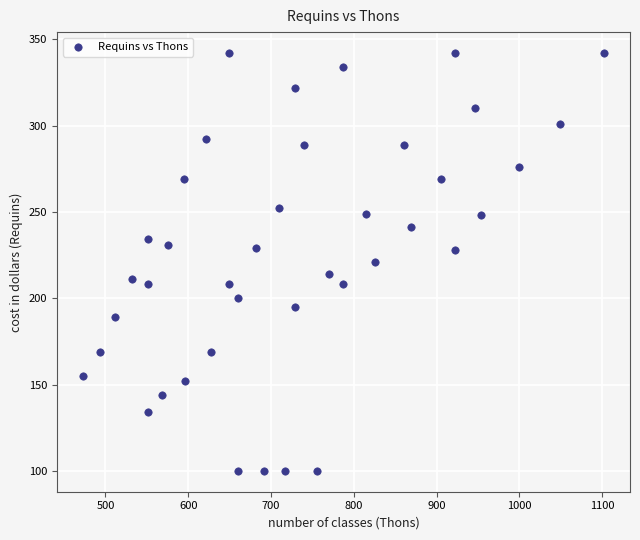

What is the range of X values (max minus min)?

629